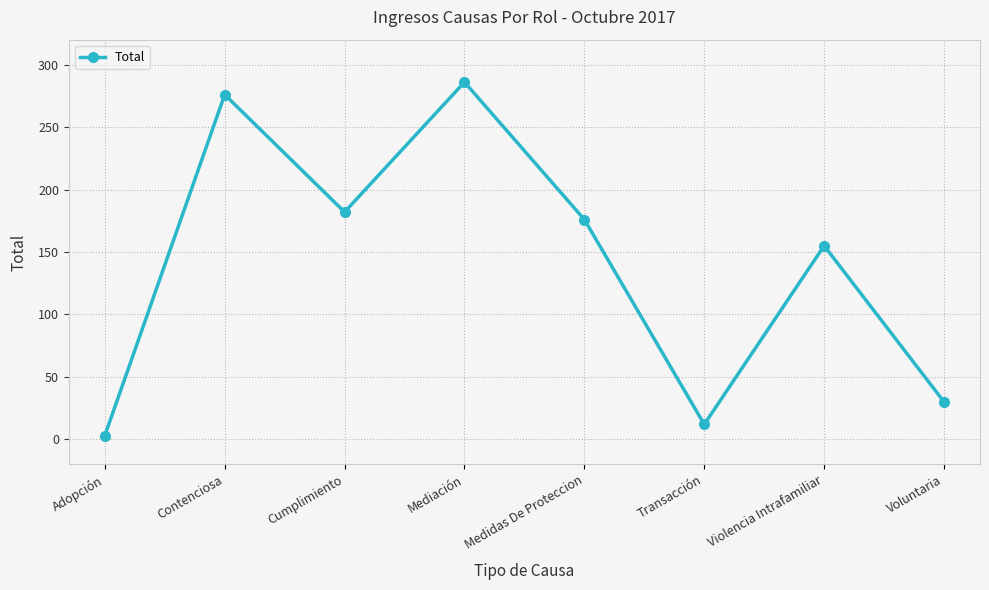

Does the chart display data point markers on the line(s)?

Yes